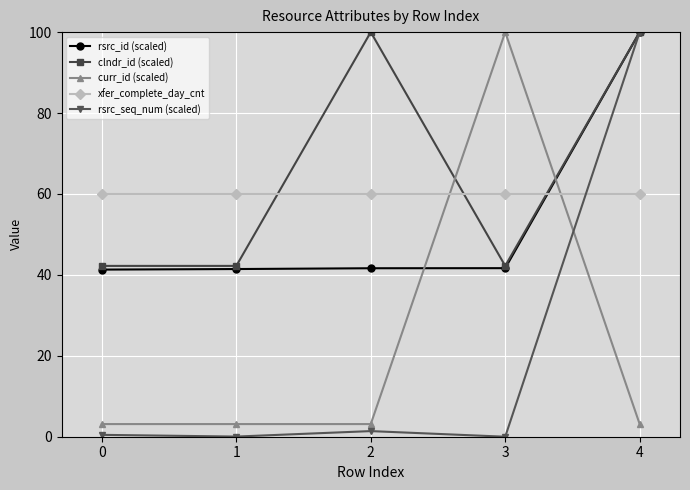

What is the difference between the maximum and second lowest values in the clndr_id (scaled) series?

57.8